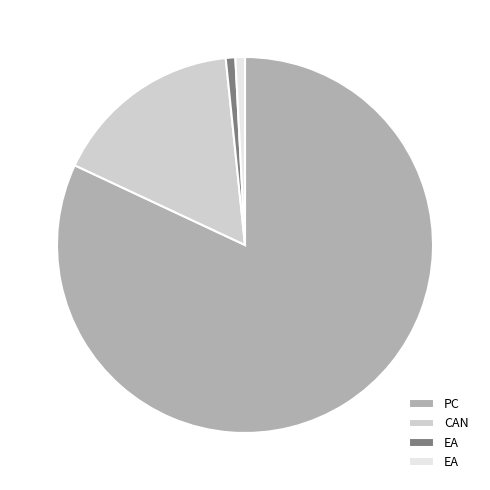

Does any single category account for the majority?

Yes